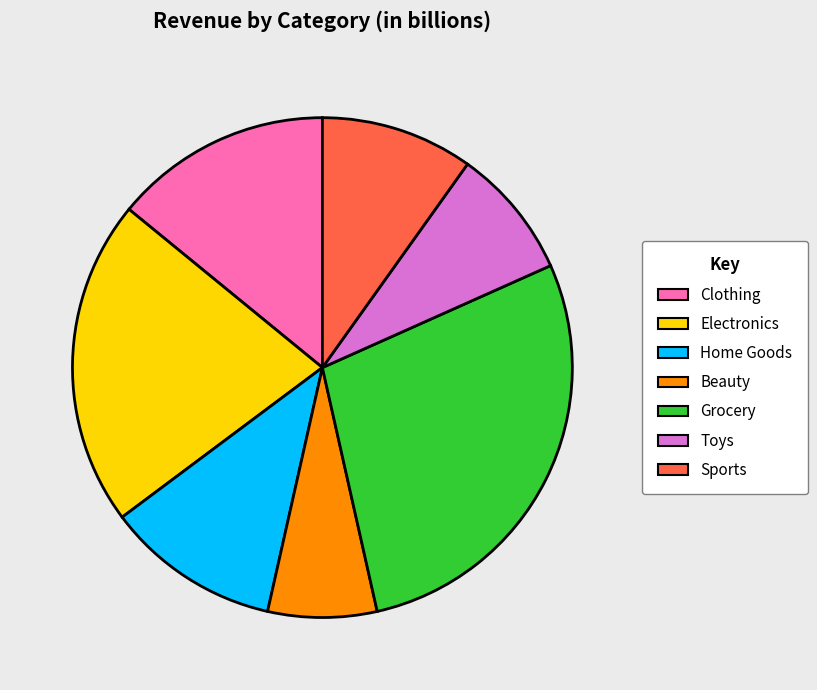

Does any single category account for the majority?

No